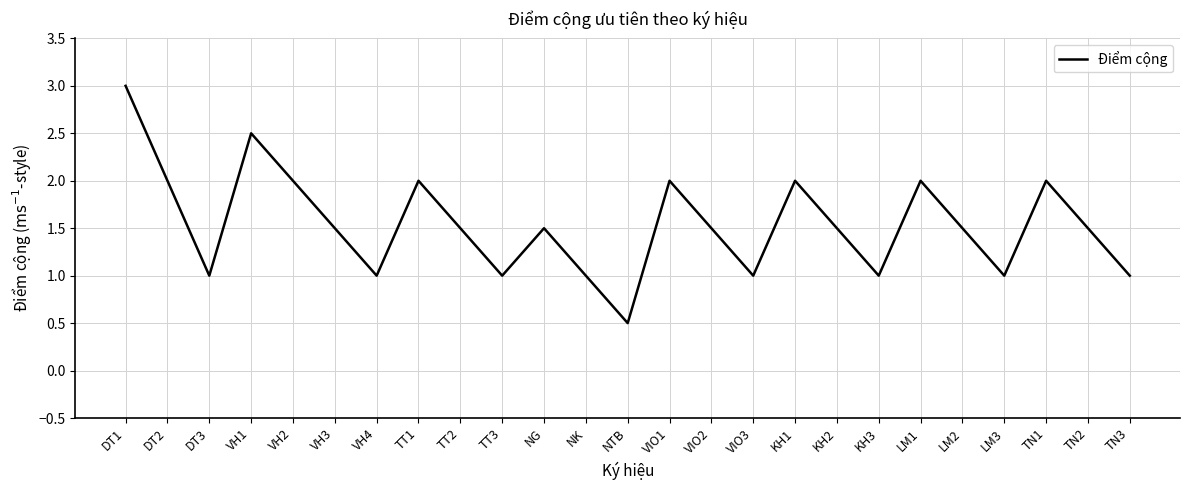

What is the change in value from TT1 to KH2?

-0.5